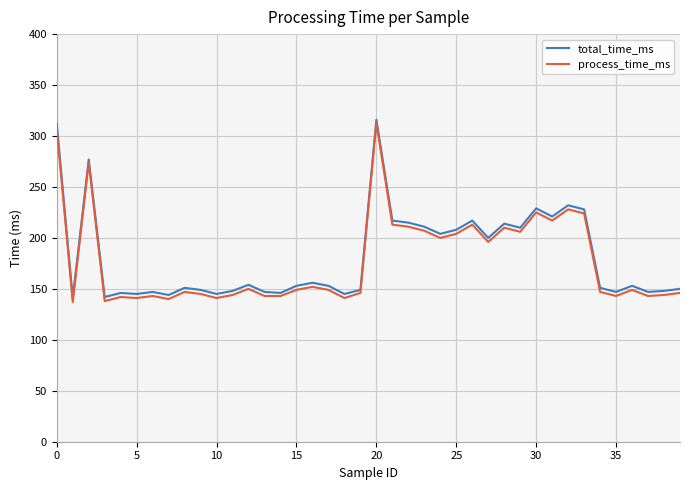

Which series has the largest range (max minus min)?

process_time_ms